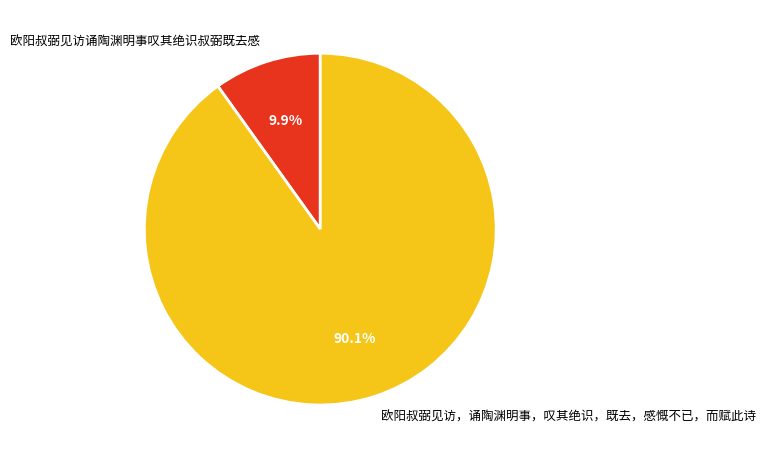

True or false: 欧阳叔弼见访诵陶渊明事叹其绝识叔弼既去感 accounts for 10% of the total.

True